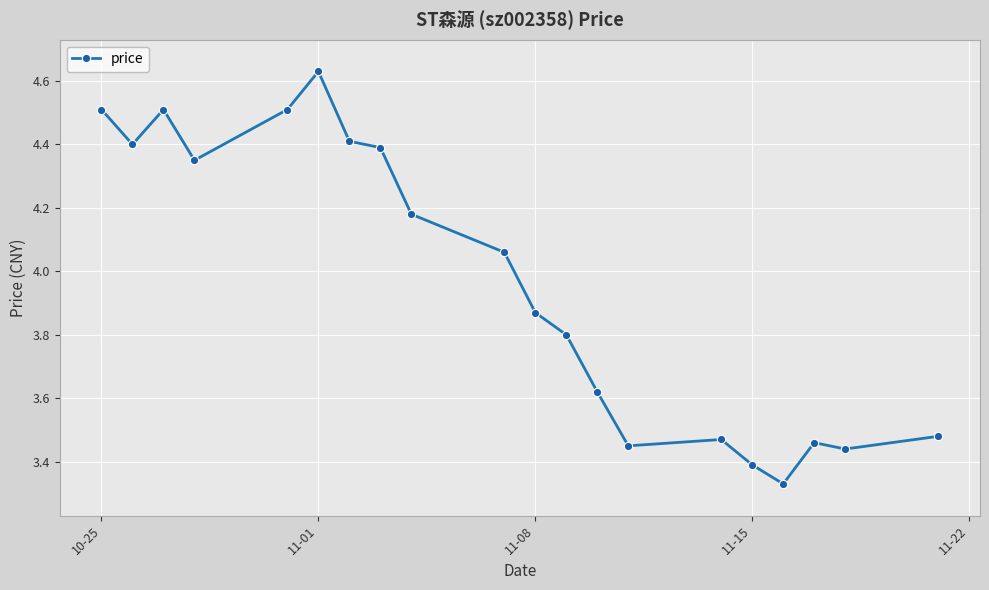

Where does the data first go above 4?

10-25